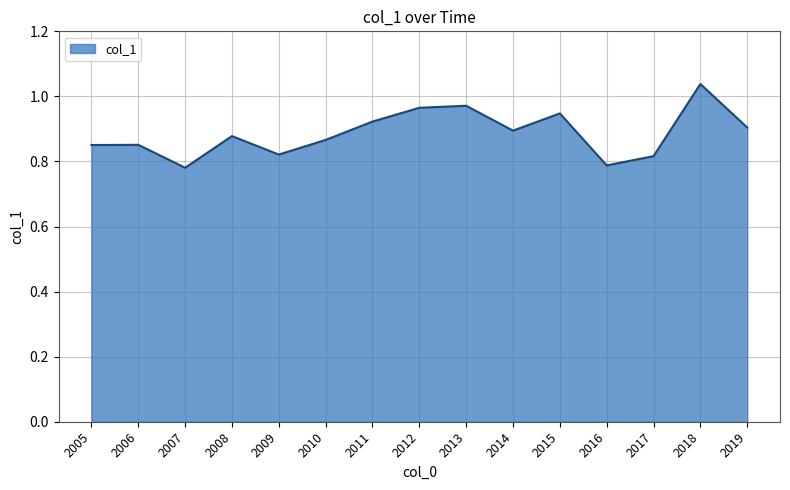

Which has a higher value, 2008 or 2011?

2011